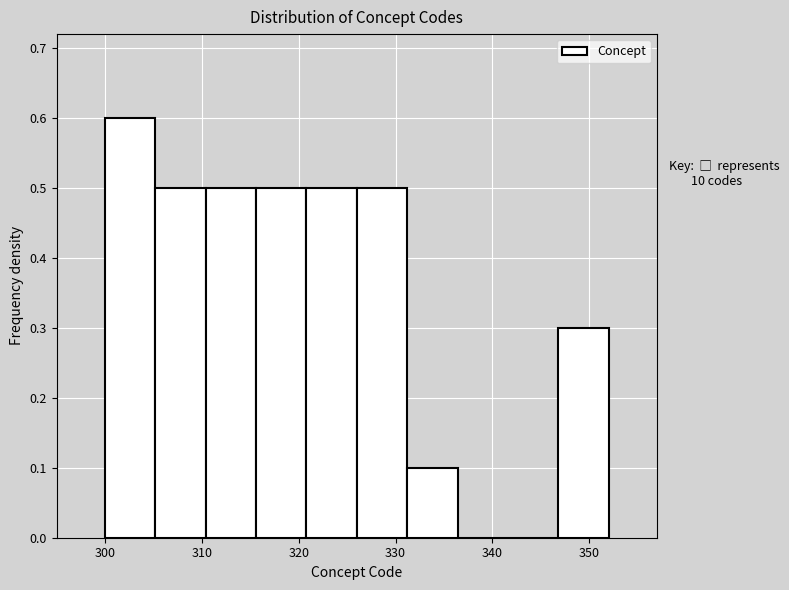

Which range on the x-axis has the tallest bar?

300.0 to 305.2